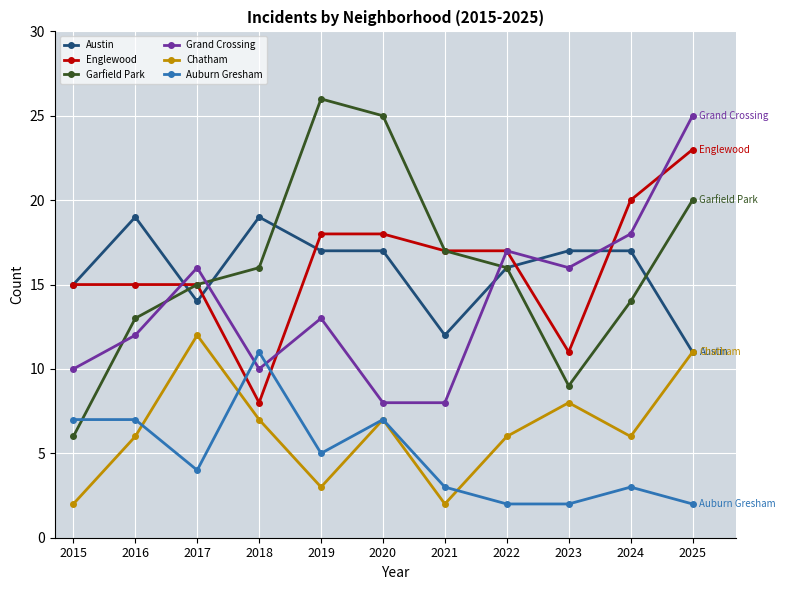

At how many categories does at least one series exceed 8?

11